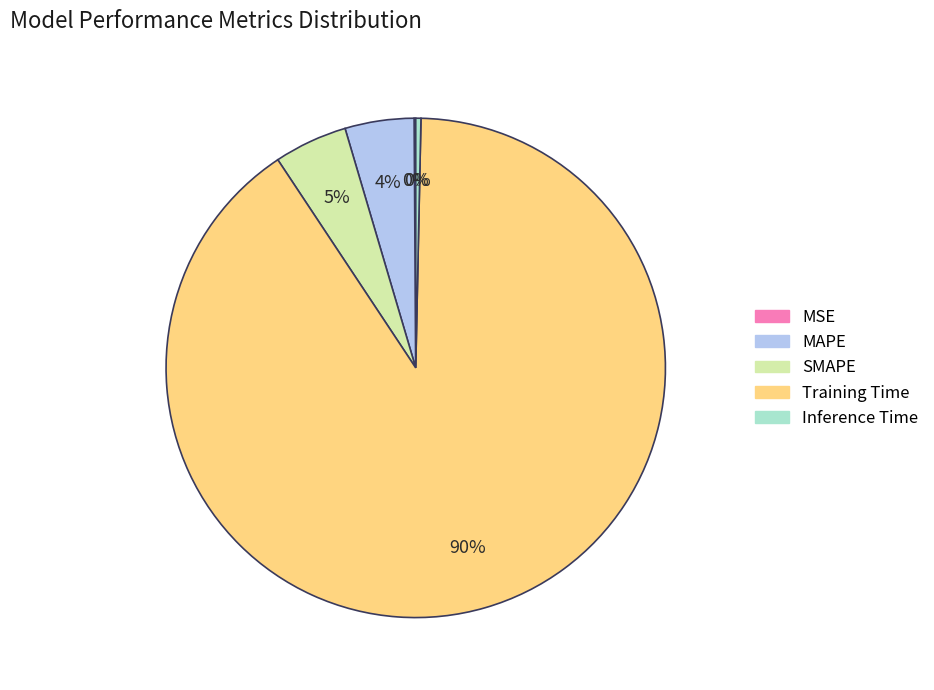

True or false: Inference Time accounts for 11% of the total.

False